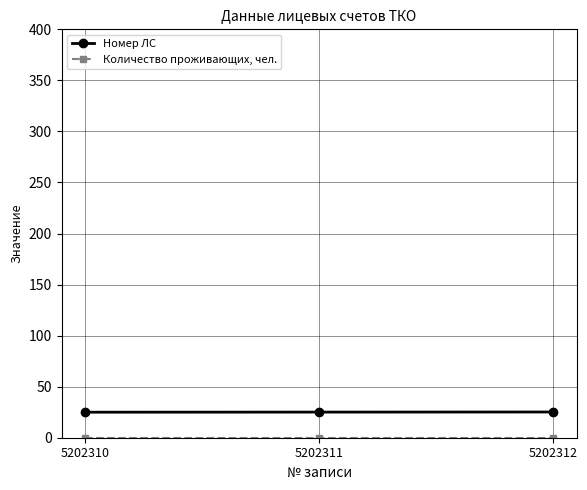

What is the value of the Номер ЛС point at the 1st from the left?

25.0